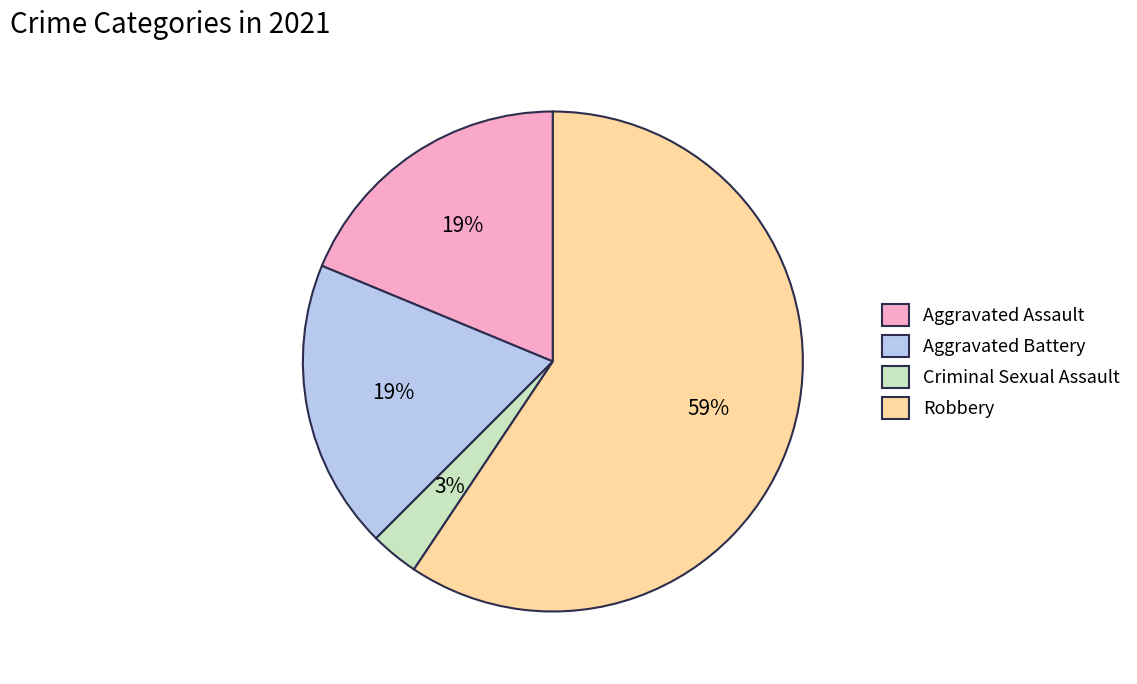

What is the largest slice in the pie chart?

Robbery